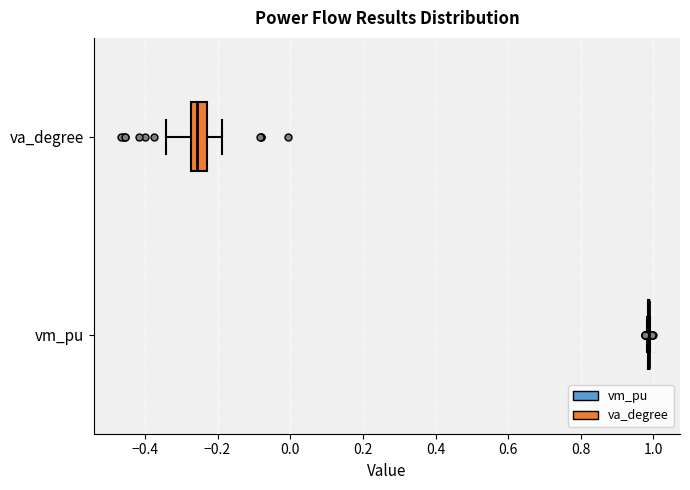

Where does the left whisker of the box for va_degree end on the x-axis? The values are not printed on the chart, so give them approximately, as read against the axis.

-0.34